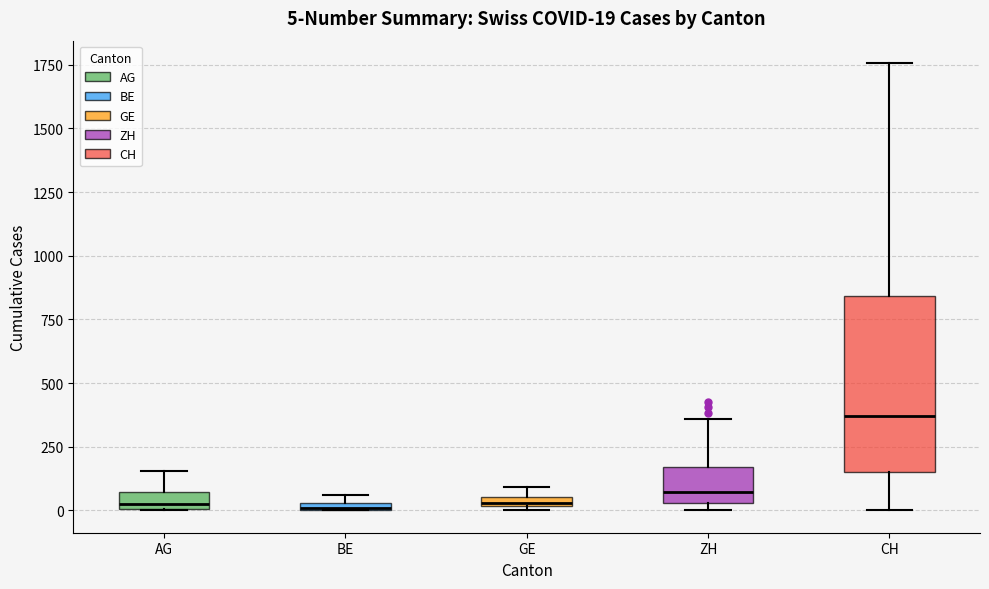

Comparing the boxes themselves (not the whiskers), which one is the tallest?

CH